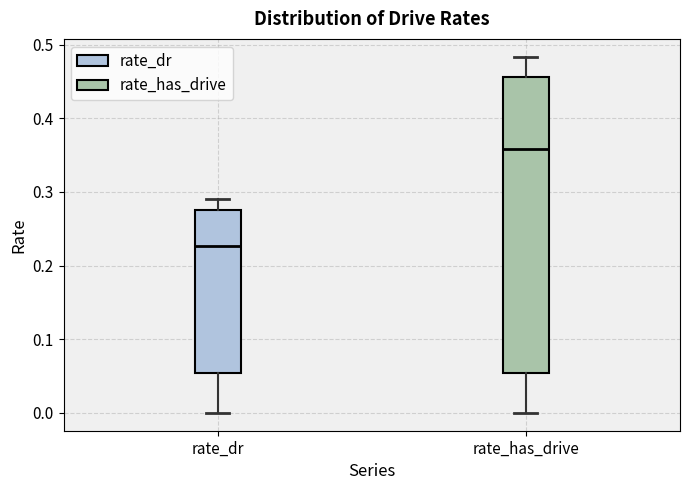

Reading left to right, read every box against the y-axis: the position of its median line, the range the box covers, and the ends of its whiskers. The values are not printed on the chart, so give them approximately, as read against the axis.

rate_dr: median 0.23, box 0.05 to 0.28, whiskers 0.00 to 0.29
rate_has_drive: median 0.36, box 0.05 to 0.46, whiskers 0.00 to 0.48